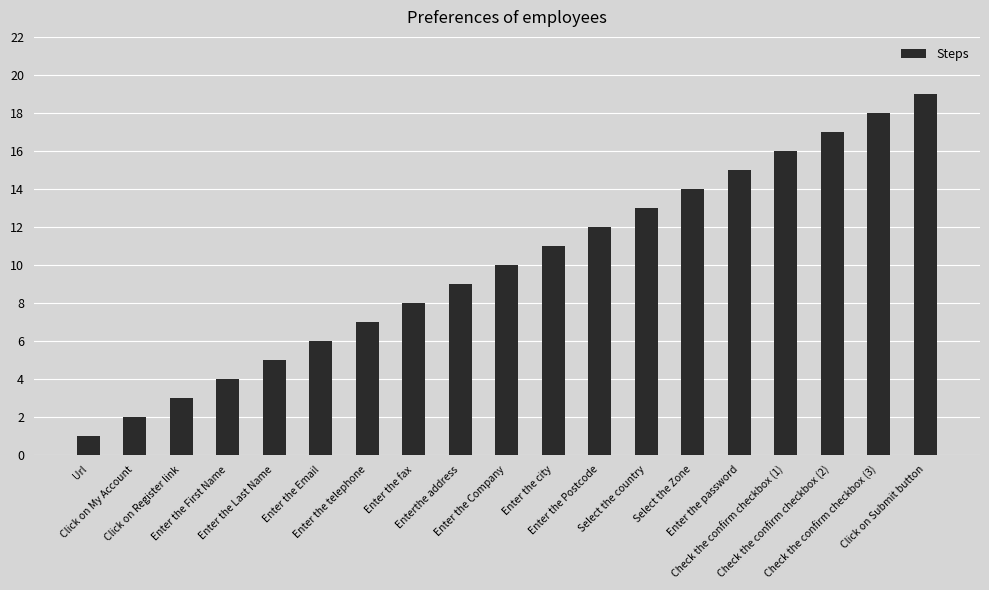

Rank the categories by value from lowest to highest.

Url, Click on My Account, Click on Register link, Enter the First Name, Enter the Last Name, Enter the Email, Enter the telephone, Enter the fax, Enterthe address, Enter the Company, Enter the city, Enter the Postcode, Select the country, Select the Zone, Enter the password, Check the confirm checkbox (1), Check the confirm checkbox (2), Check the confirm checkbox (3), Click on Submit button